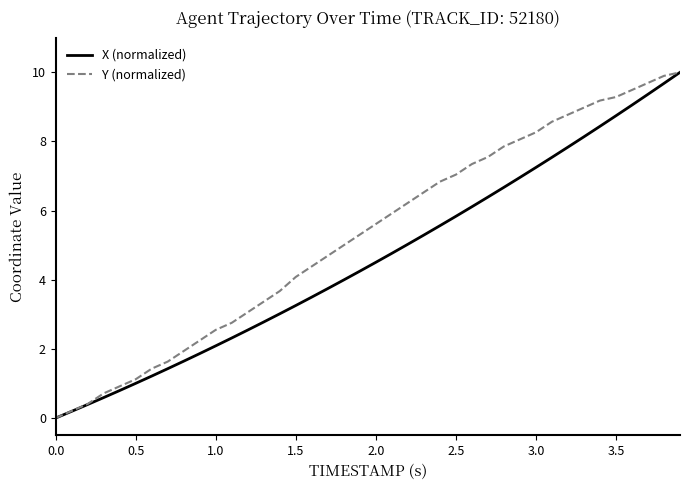

Which series has the largest total across all categories?

Y (normalized)